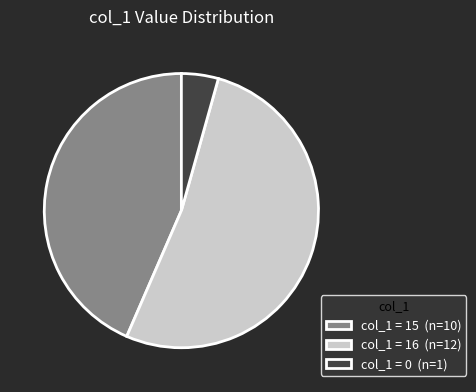

Do col_1 = 16 (n=12) and col_1 = 15 (n=10) together represent more than half of the pie?

Yes